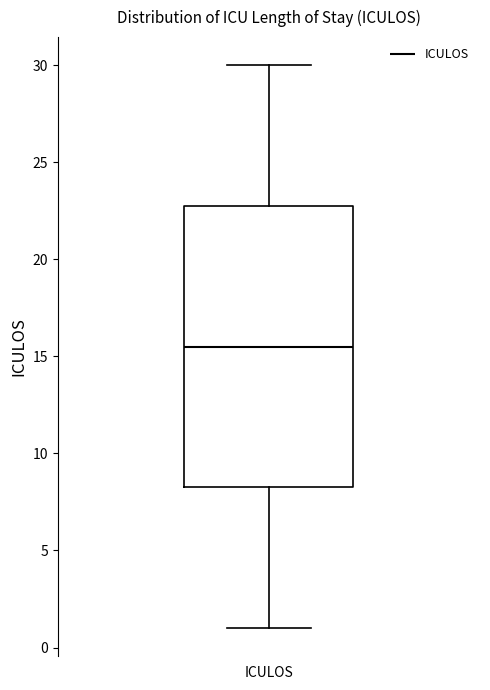

Where does the median line of the box for ICULOS sit on the y-axis? The values are not printed on the chart, so give them approximately, as read against the axis.

15.5